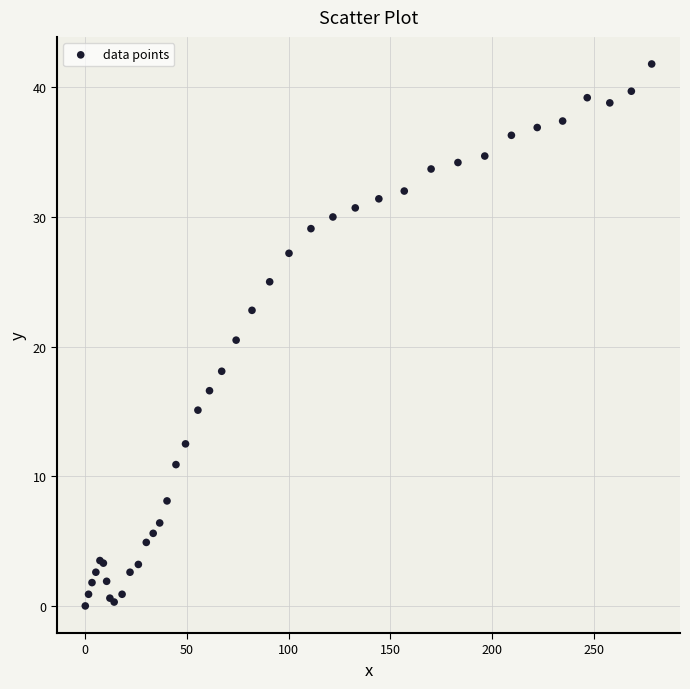

What Y value in the scatter plot is closest to 20?

20.5